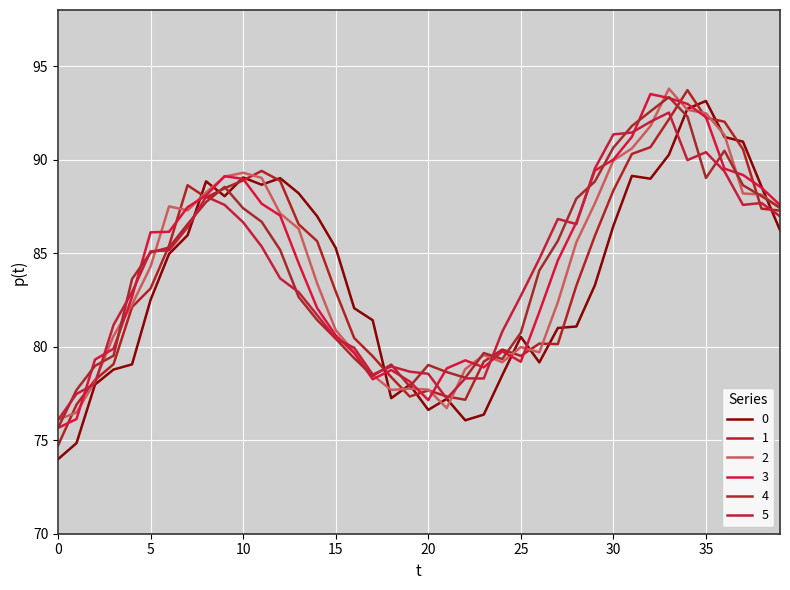

What is the difference between the maximum and second lowest values in the 3 series?

17.4